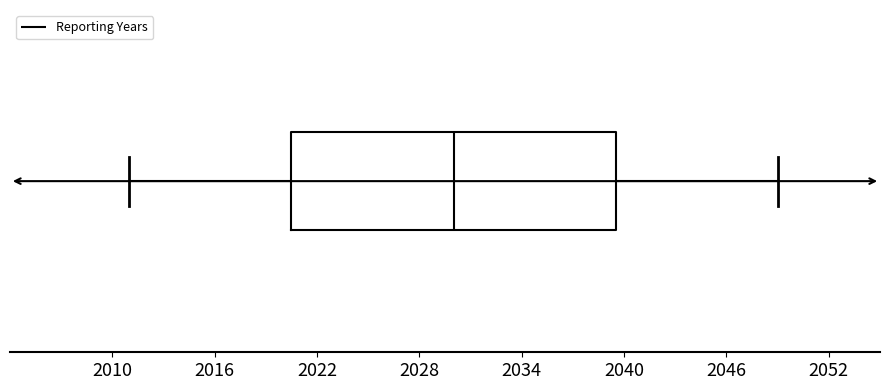

Read this box plot against the x-axis: the position of the median line, the range covered by the box, and the ends of both whiskers. The values are not printed on the chart, so give them approximately, as read against the axis.

median 2030, box 2021 to 2040, whiskers 2011 to 2049